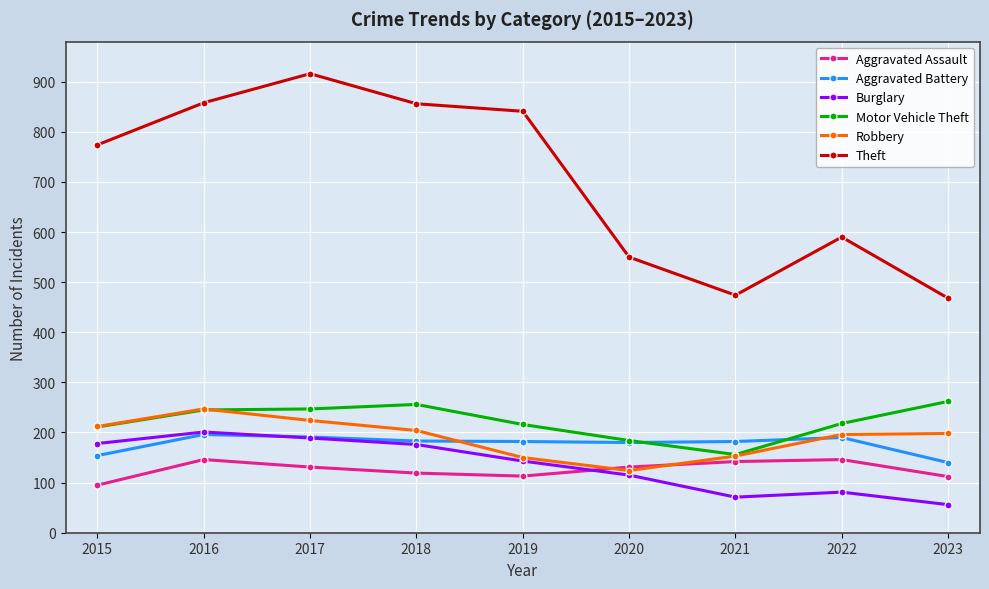

What is the difference between the second highest and second lowest values in the Theft series?

384